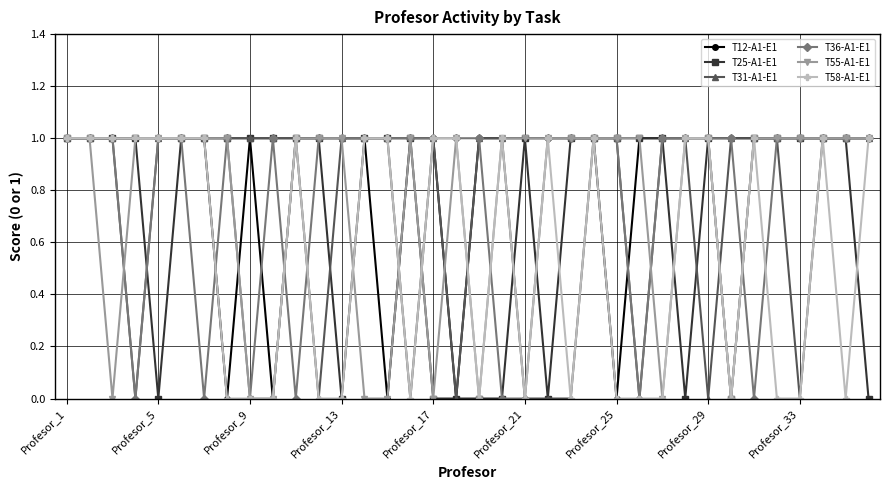

Which series has the largest total across all categories?

T12-A1-E1